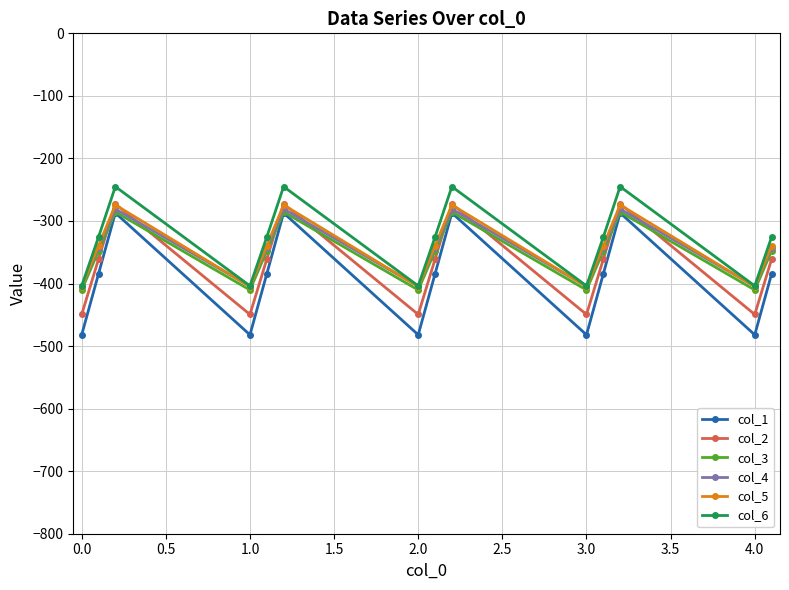

What is the maximum value shown in the chart?

-245.0